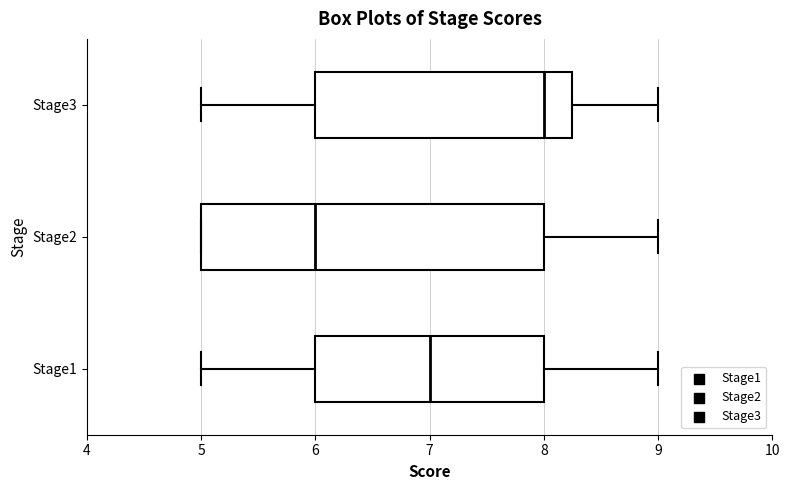

Which box is the widest, from its left edge to its right edge?

Stage2